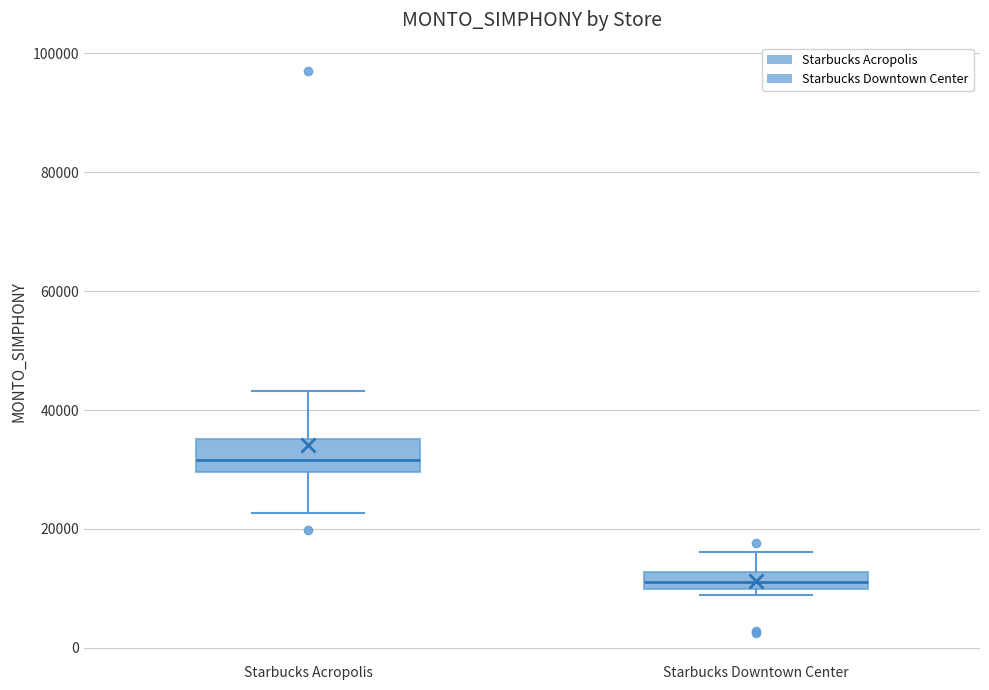

Which box has the lowest median line?

Starbucks Downtown Center